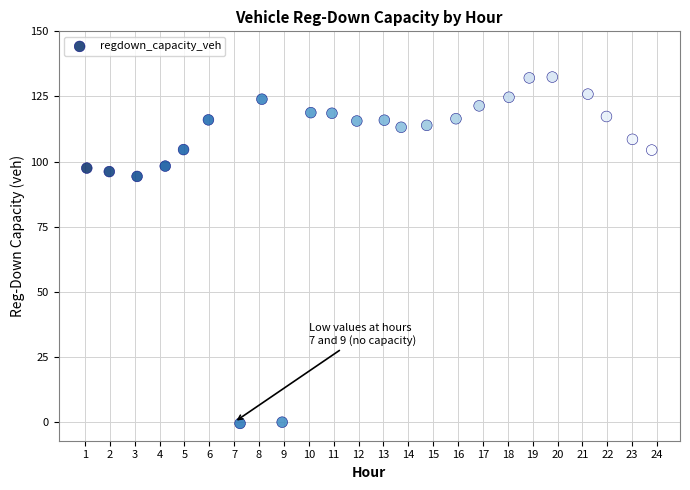

What is the range of X values (max minus min)?

22.7